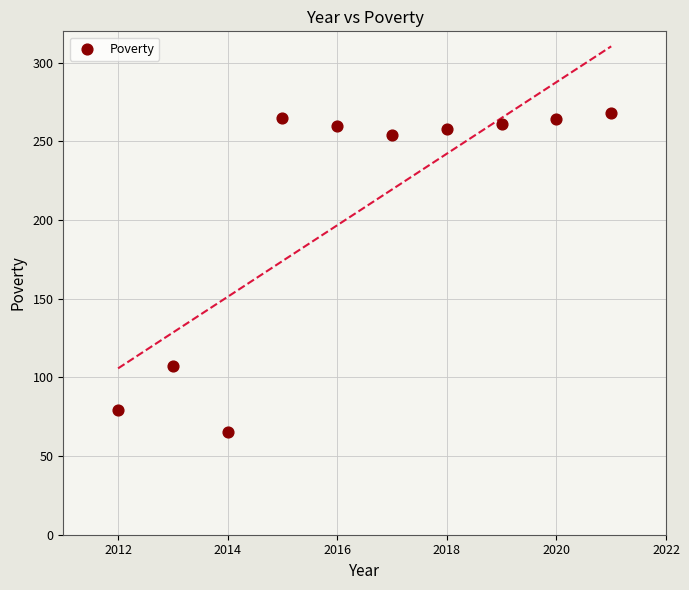

What Y value in the scatter plot is closest to 166?

107